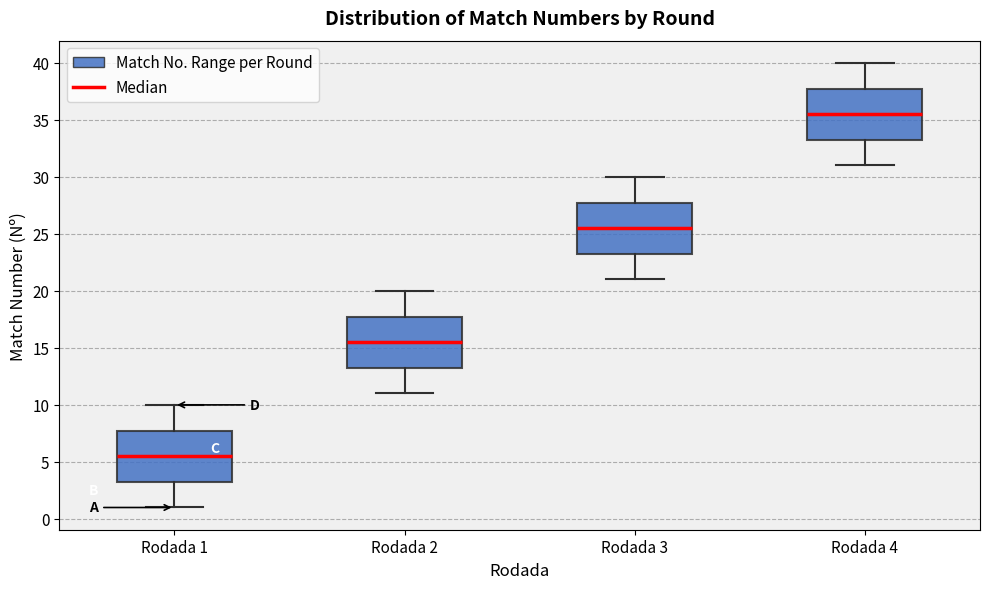

Reading left to right, transcribe this box plot: for each box, give where its median line is, the range the box spans, and where its two whiskers end, as read against the y-axis. The values are not printed on the chart, so give them approximately, as read against the axis.

Rodada 1: median 5.5, box 3.5 to 8.0, whiskers 1.0 to 10.0
Rodada 2: median 15.5, box 13.5 to 18.0, whiskers 11.0 to 20.0
Rodada 3: median 25.5, box 23.5 to 28.0, whiskers 21.0 to 30.0
Rodada 4: median 35.5, box 33.5 to 38.0, whiskers 31.0 to 40.0